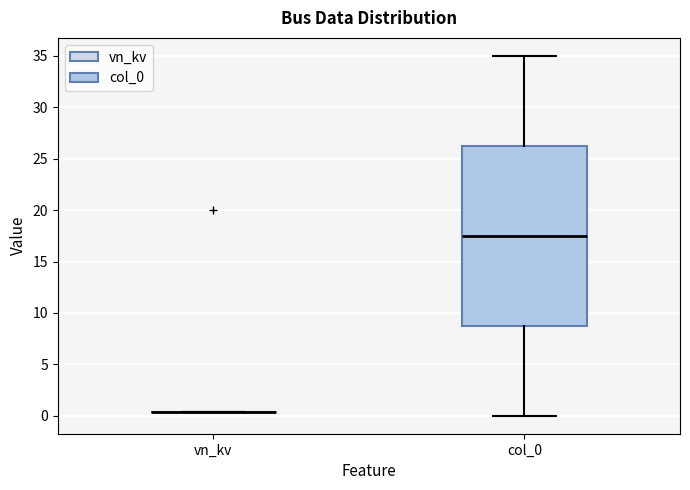

Reading left to right, transcribe this box plot: for each box, give where its median line is, the range the box spans, and where its two whiskers end, as read against the y-axis. The values are not printed on the chart, so give them approximately, as read against the axis.

vn_kv: box collapsed to a line at 0.5, whiskers 0.5 to 0.5
col_0: median 17.5, box 9.0 to 26.5, whiskers 0.0 to 35.0